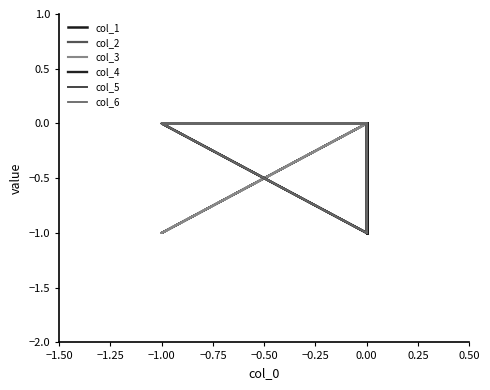

Which series ends up on top after the final intersection of col_5 and col_4?

col_4